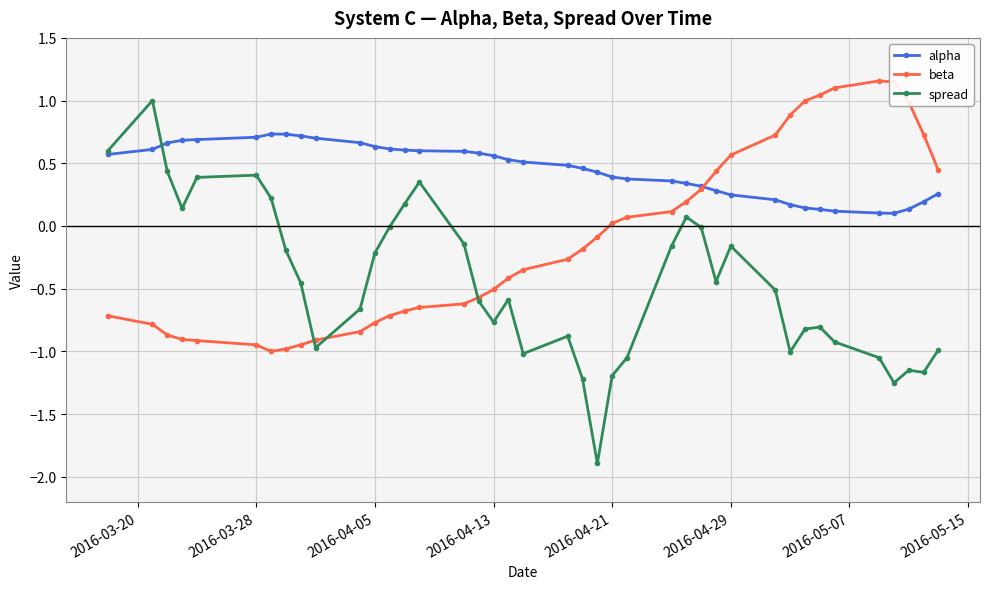

What is the minimum value shown in the chart?

-1.9